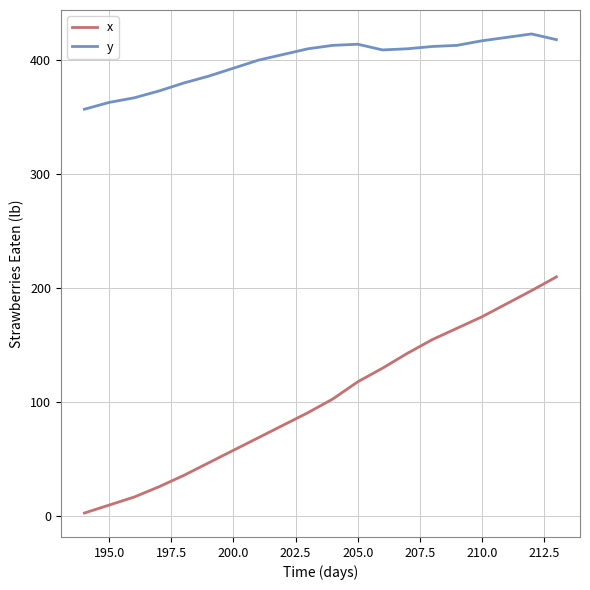

Rank the series by their maximum value, from highest to lowest.

y, x